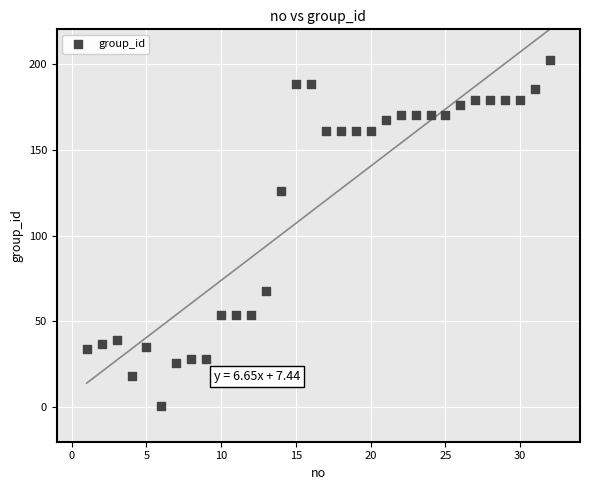

What is the range of Y values (max minus min)?

201